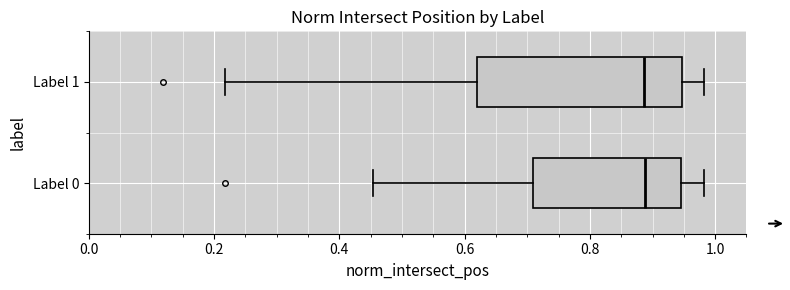

Reading bottom to top, read every box against the x-axis: the position of its median line, the range the box covers, and the ends of its whiskers. The values are not printed on the chart, so give them approximately, as read against the axis.

Label 0: median 0.88, box 0.70 to 0.94, whiskers 0.46 to 0.98
Label 1: median 0.88, box 0.62 to 0.94, whiskers 0.22 to 0.98